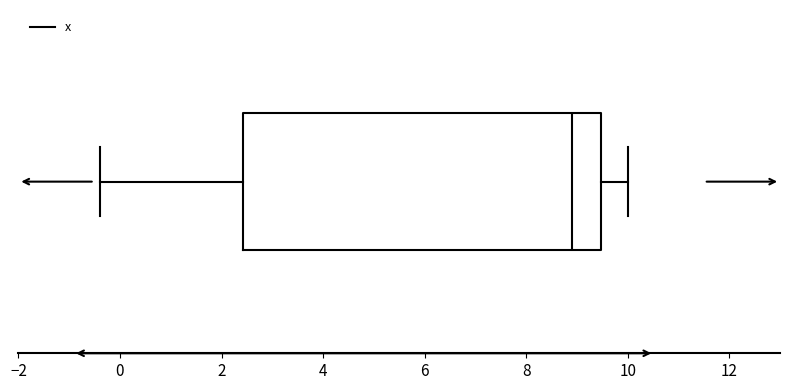

Read this box plot against the x-axis: the position of the median line, the range covered by the box, and the ends of both whiskers. The values are not printed on the chart, so give them approximately, as read against the axis.

median 9.0, box 2.4 to 9.4, whiskers -0.4 to 10.0